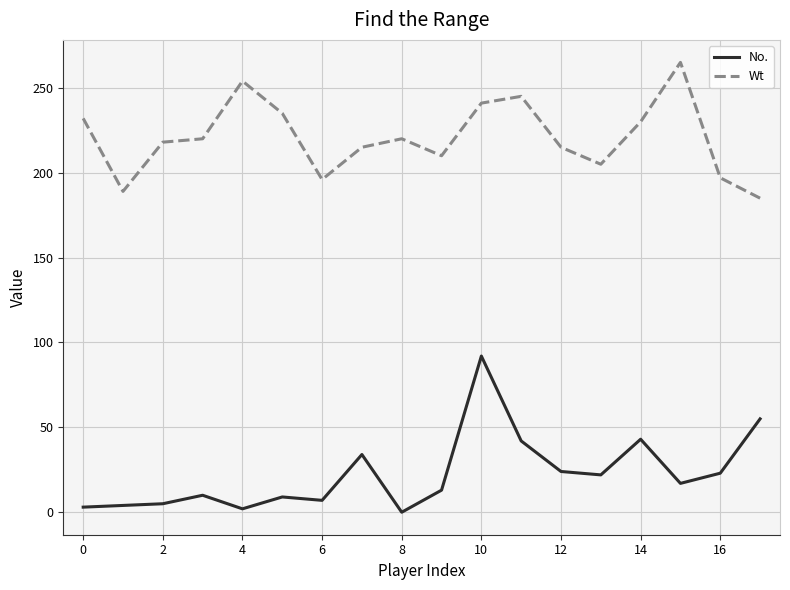

Rank the series by their average value, from lowest to highest.

No., Wt